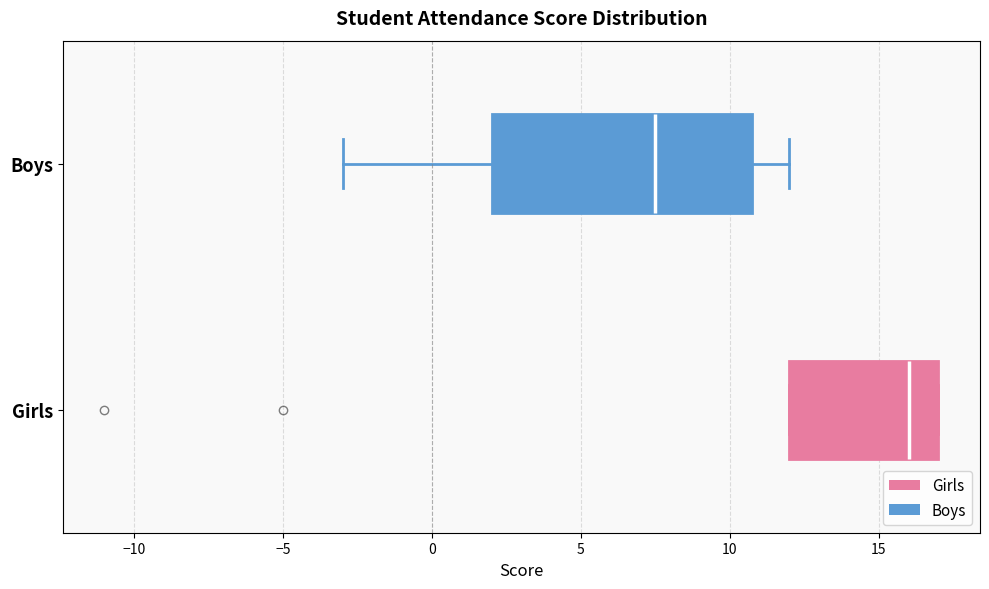

Which box has the furthest to the left median line?

Boys